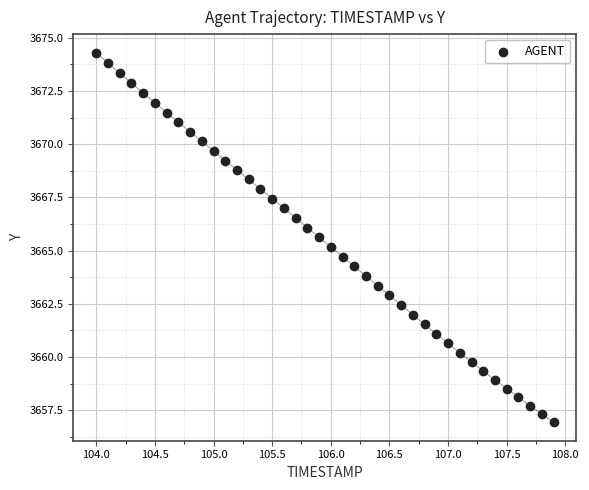

What is the range of Y values (max minus min)?

17.4